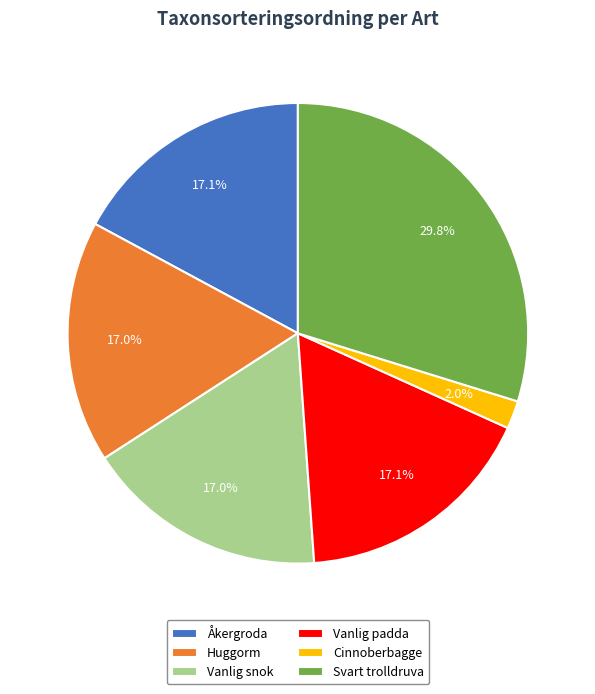

Is there a majority slice in this chart?

No